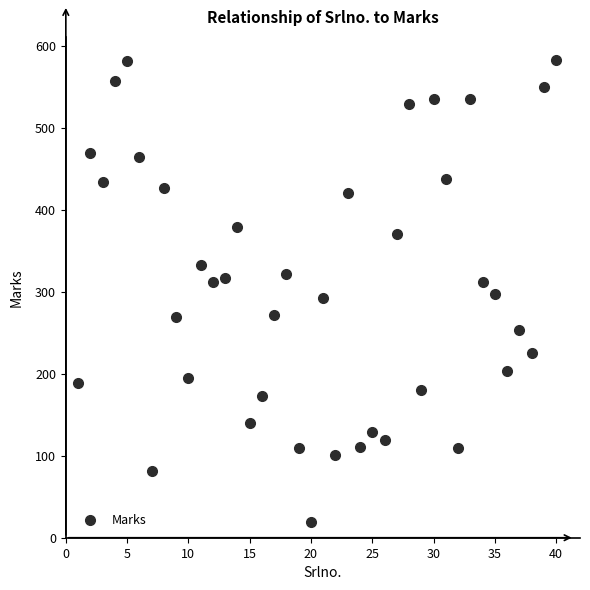

What is the range of Y values (max minus min)?

564